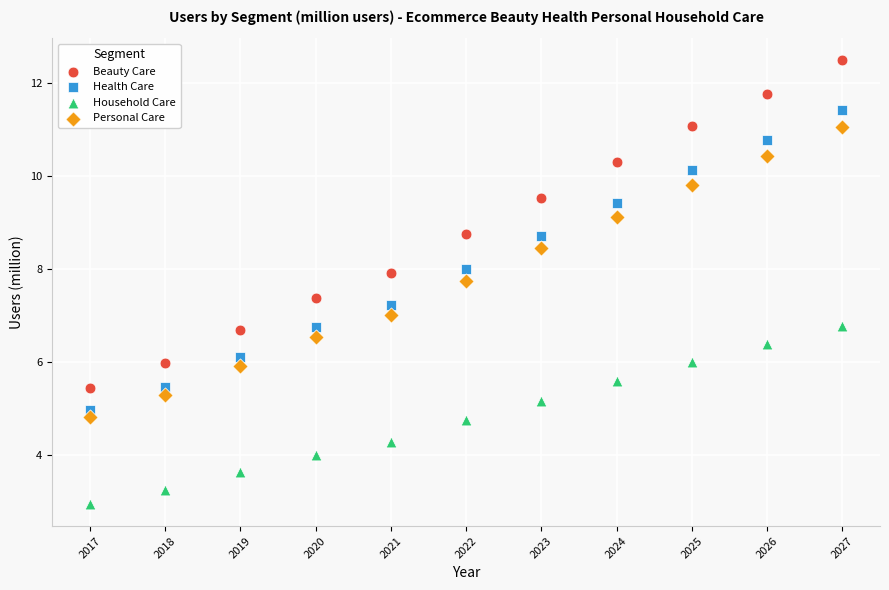

Which series contains the highest Y value?

Beauty Care